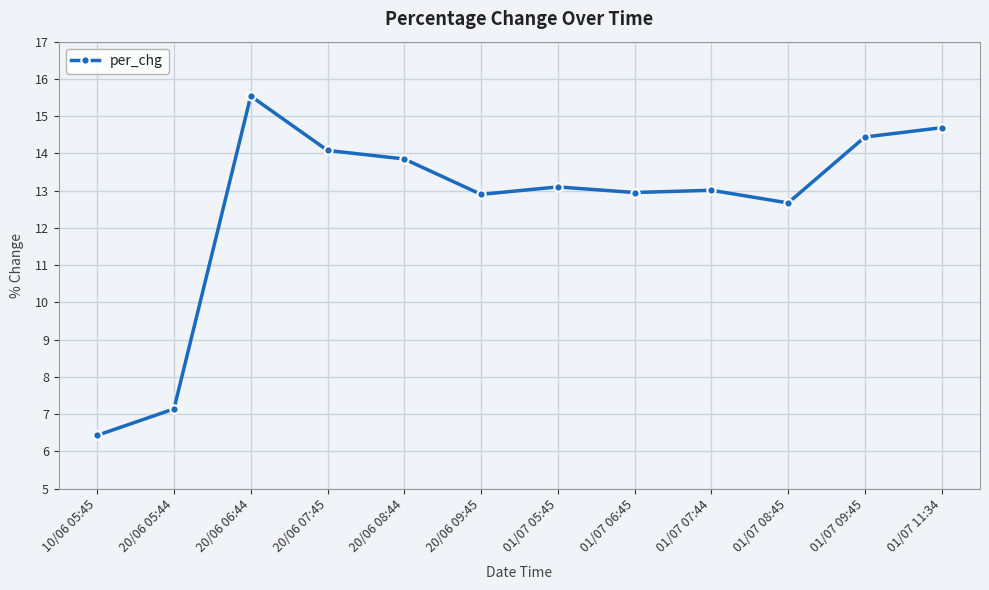

What is the label of the 3rd point from the left?

20/06 06:44